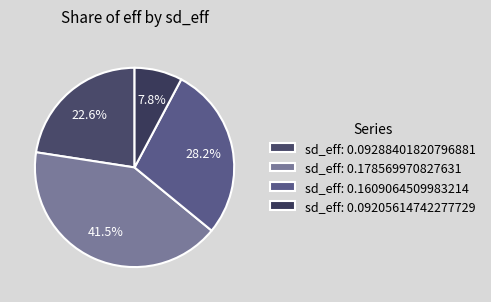

Which category has the smallest portion of the pie?

sd_eff: 0.09205614742277729